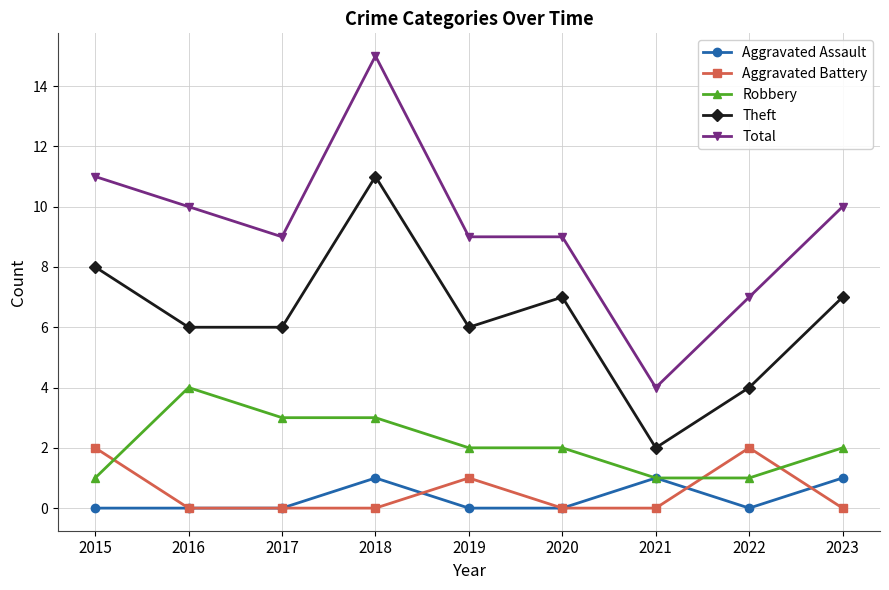

Which series has the widest spread of values?

Total